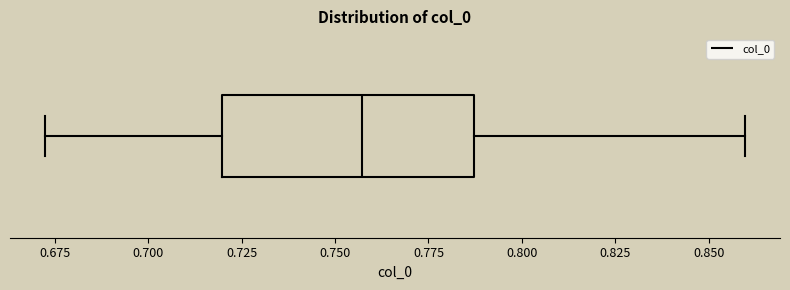

Where is the left edge of the box on the x-axis? The values are not printed on the chart, so give them approximately, as read against the axis.

0.720